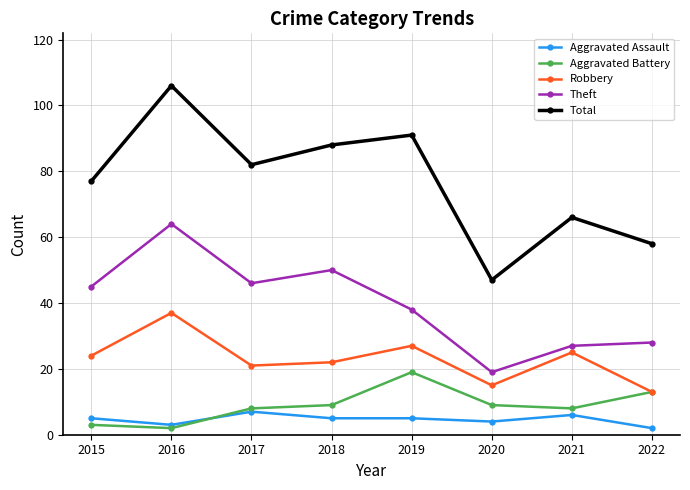

How many distinct data groups are displayed?

5